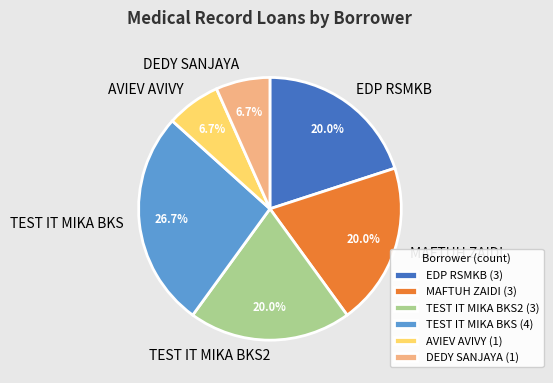

What portion of the pie excludes AVIEV AVIVY?

93.3%